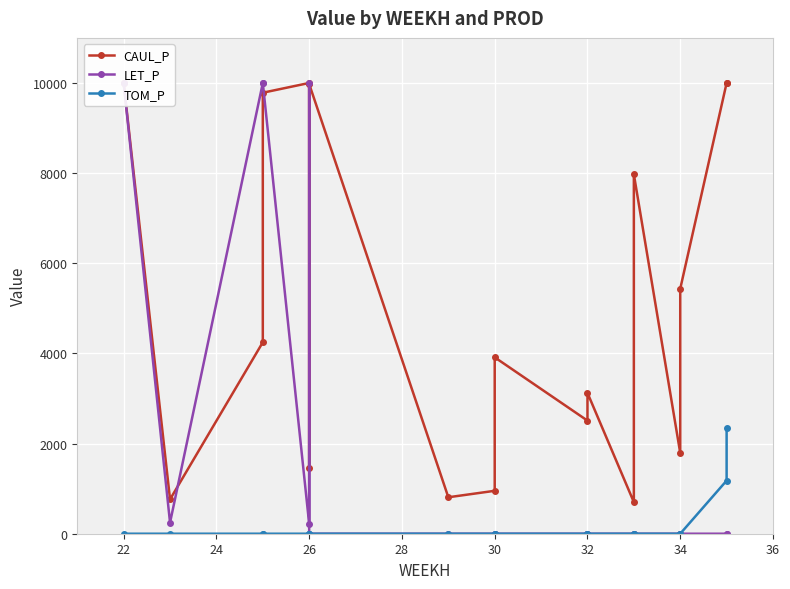

How many data points in TOM_P are above 0?

2